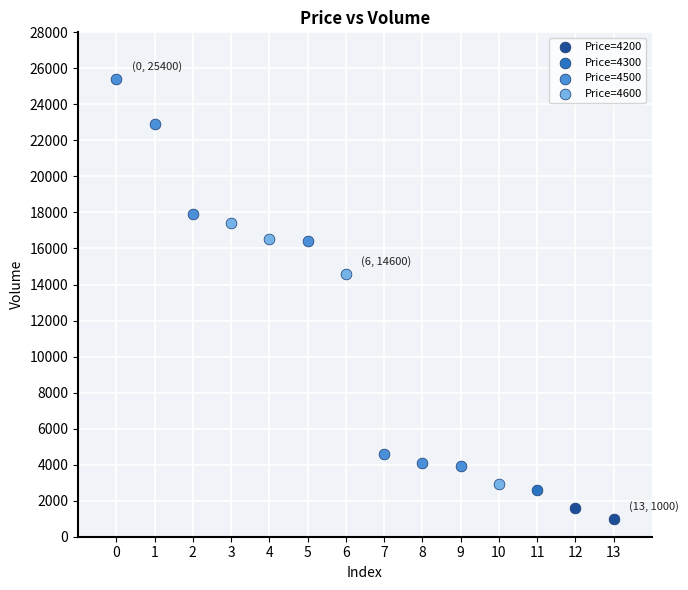

Which series contains the lowest Y value?

Price=4200